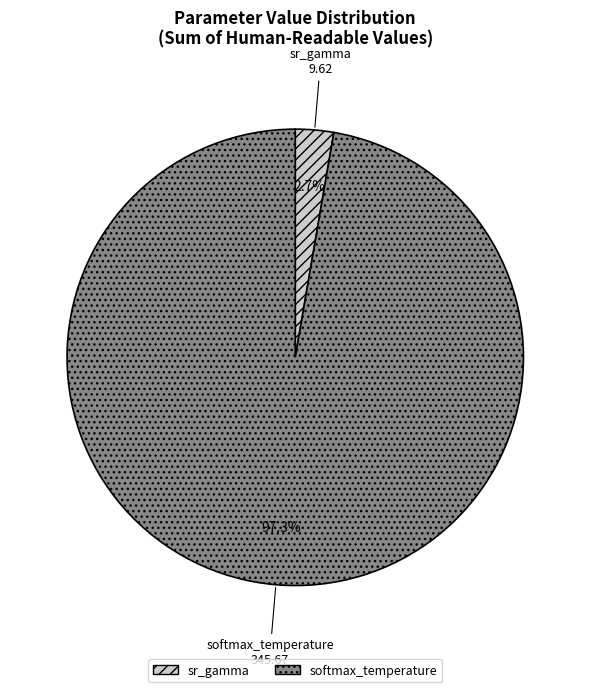

Count the number of slices in the pie.

2